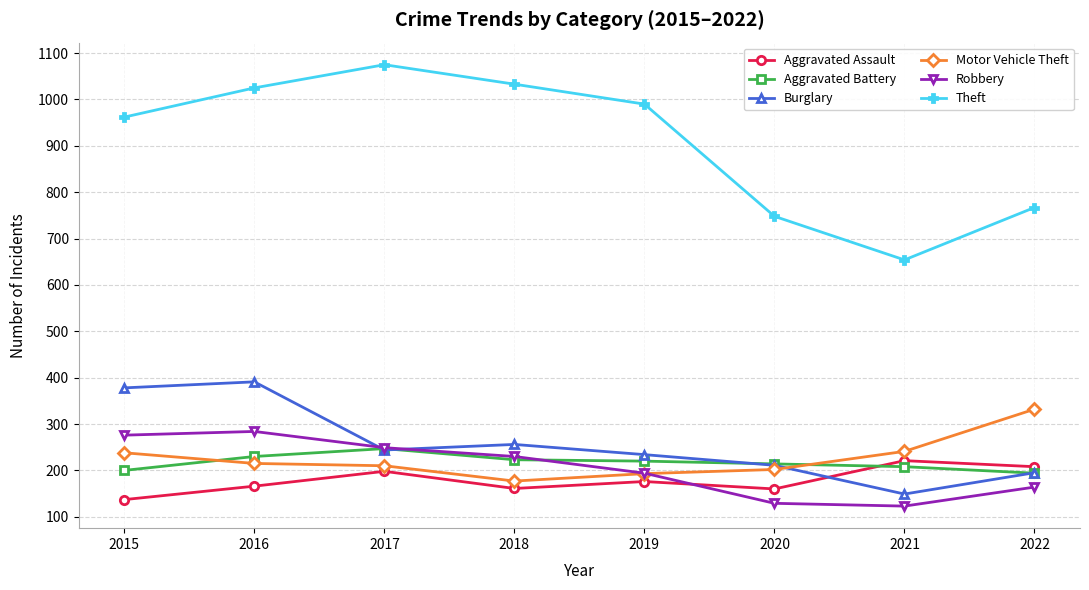

In Burglary, how many points are lower than both neighbors (excluding endpoints)?

2